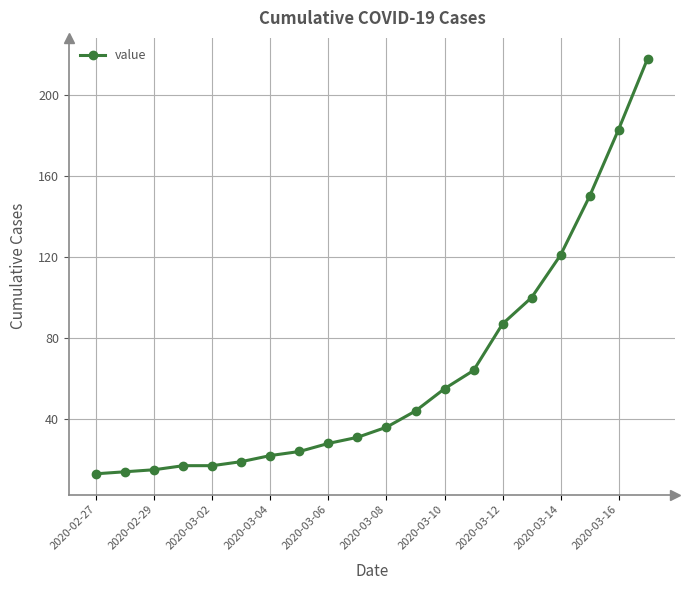

What is the difference between the maximum and minimum values?

205